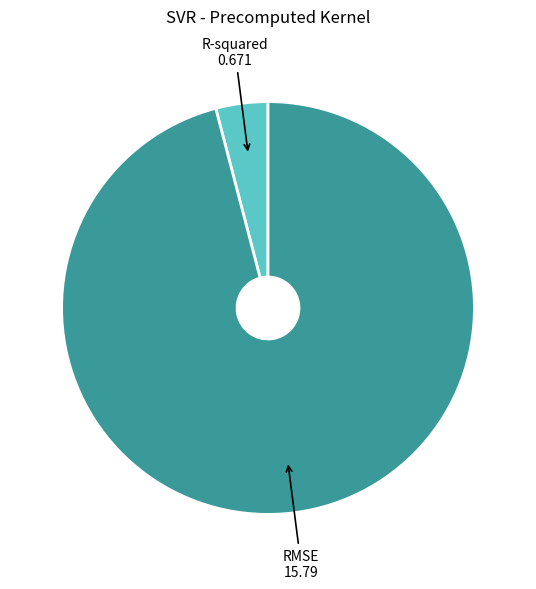

Is there any slice that represents more than half of the pie?

Yes